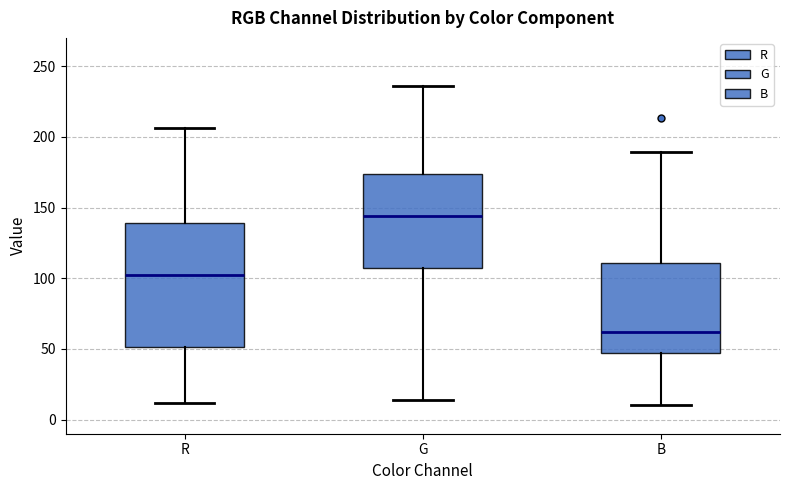

Which box's median line is the lowest?

B